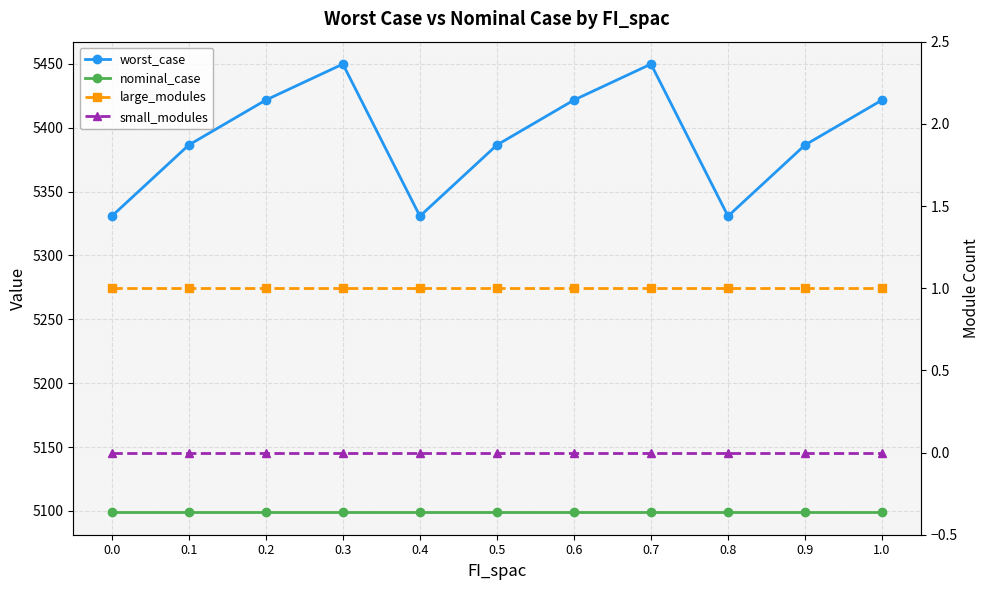

At which category does the chart reach its peak across all series?

0.3